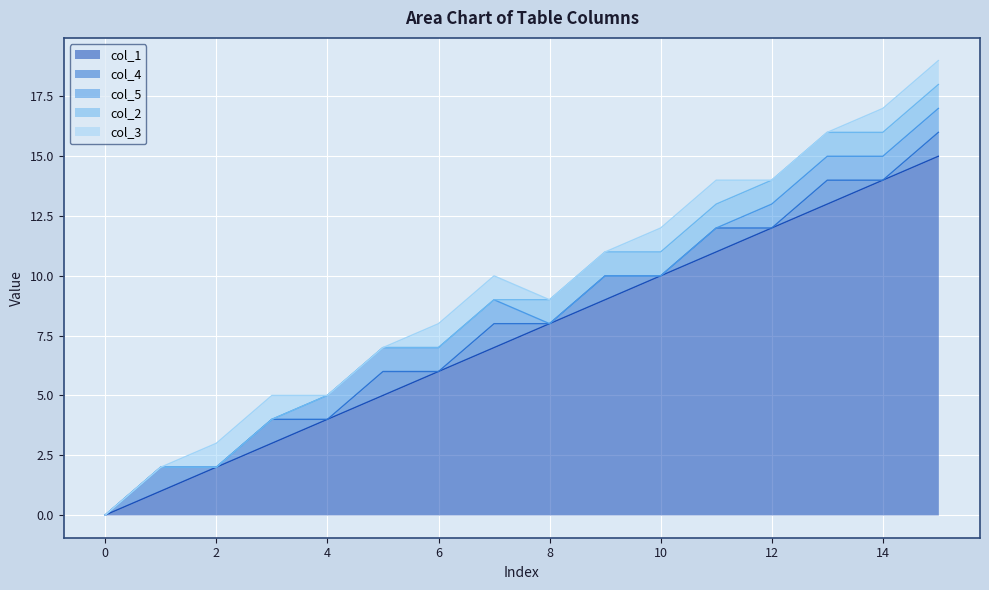

Does the chart display data point markers on the line(s)?

No